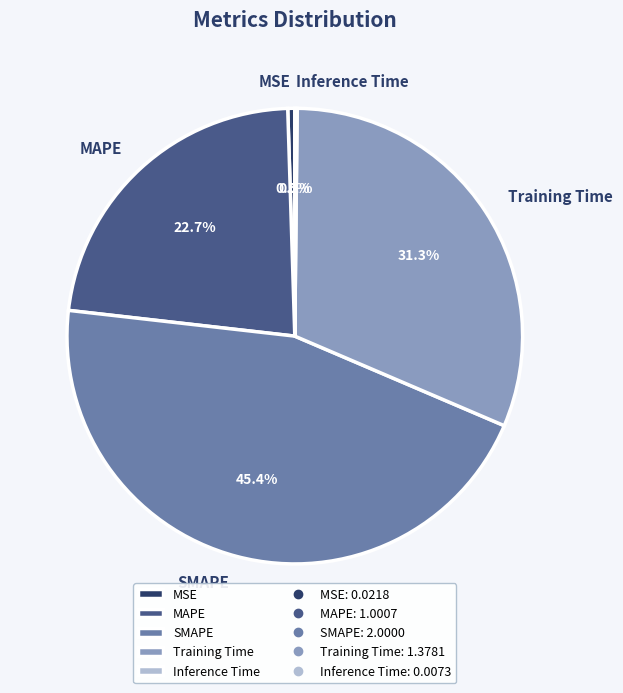

The MAPE slice represents 8% of the pie. True or false?

False